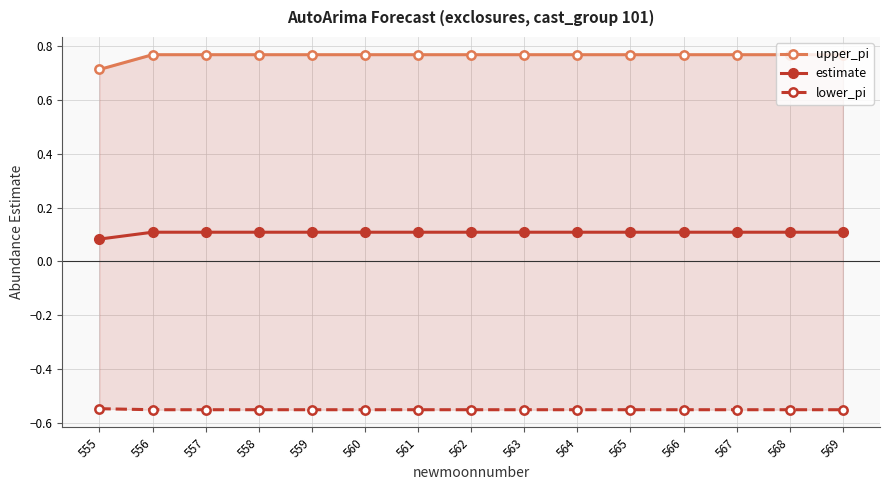

What is the value of the lower_pi point at the 8th from the left?

-0.6